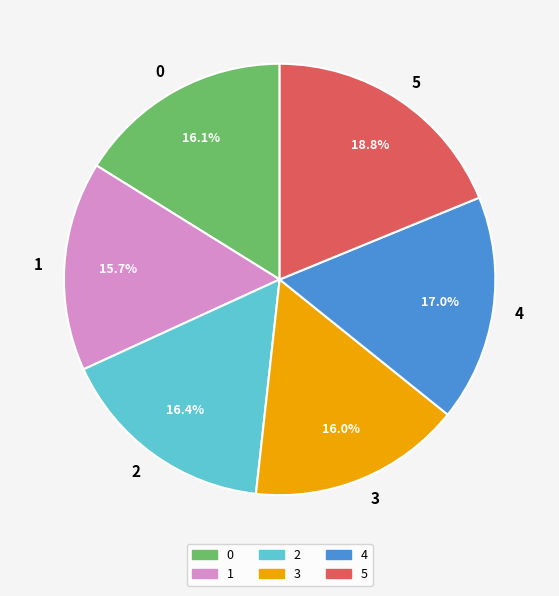

True or false: 4 accounts for 7% of the total.

False